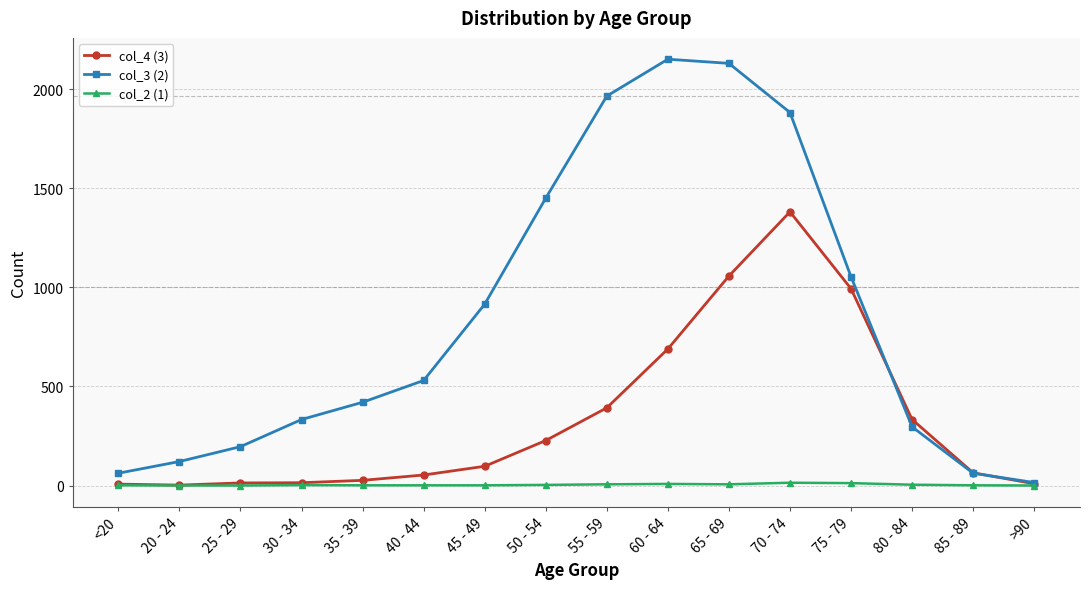

Rank the series by their maximum value, from highest to lowest.

col_3 (2), col_4 (3), col_2 (1)